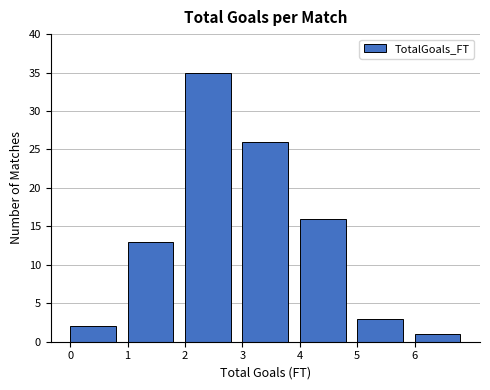

Reading left to right, list every bar in this chart as the range it spans on the x-axis followed by its height. The values are not printed on the chart, so give them approximately, as read against the axis.

0 to 1: 2
1 to 2: 13
2 to 3: 35
3 to 4: 26
4 to 5: 16
5 to 6: 3
6 to 7: 1